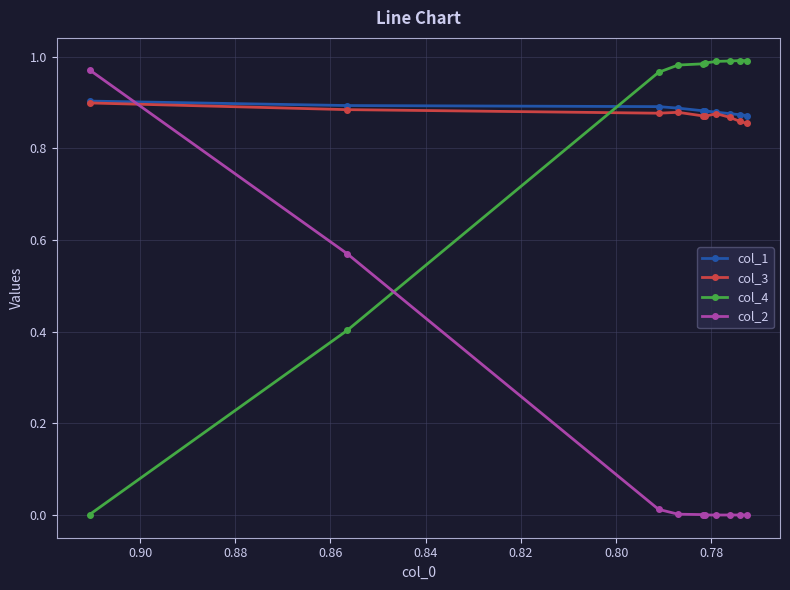

Which has a higher value, 0.88 or 0.90?

0.88